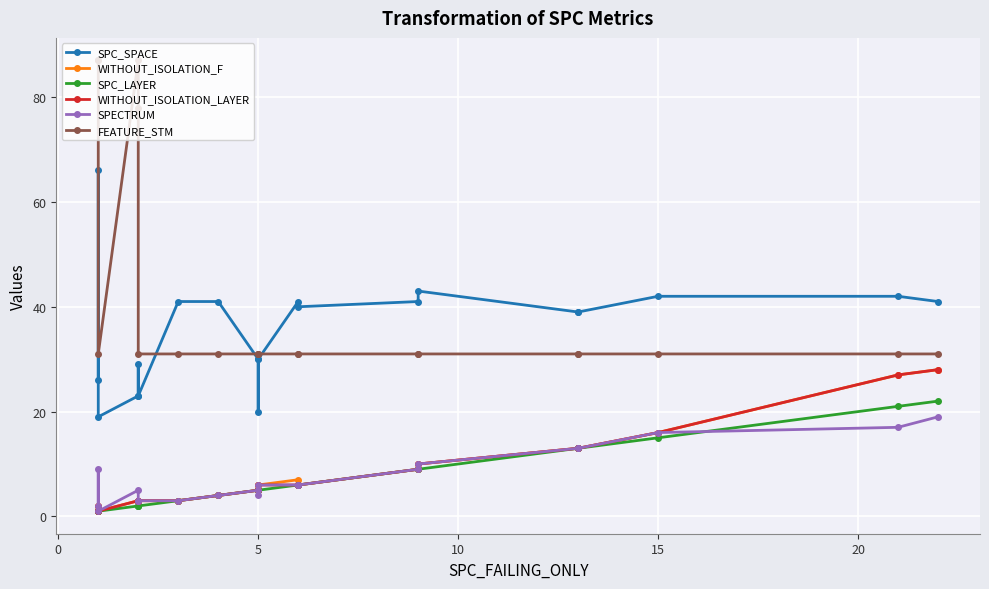

At how many categories does at least one series exceed 15?

20